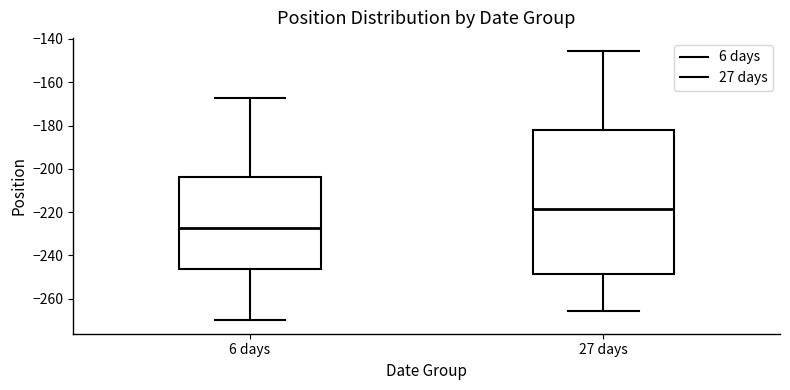

Reading left to right, transcribe this box plot: for each box, give where its median line is, the range the box spans, and where its two whiskers end, as read against the y-axis. The values are not printed on the chart, so give them approximately, as read against the axis.

6 days: median -228, box -246 to -204, whiskers -270 to -168
27 days: median -218, box -248 to -182, whiskers -266 to -146